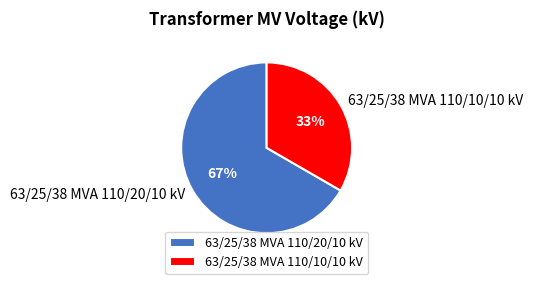

To the nearest percent, what is the combined percentage of 63/25/38 MVA 110/20/10 kV and 63/25/38 MVA 110/10/10 kV?

100%